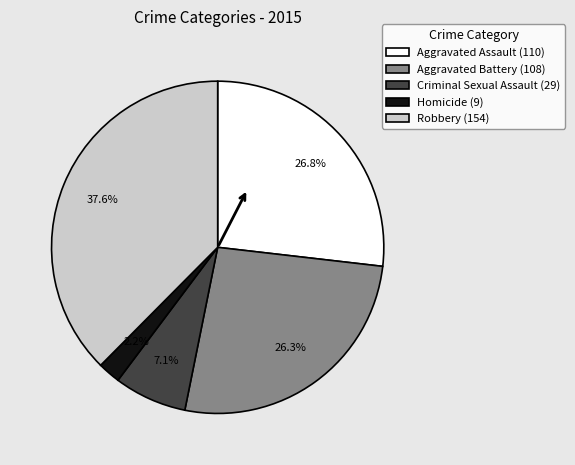

To the nearest percent, what is the difference between the largest and smallest slice percentages?

35%